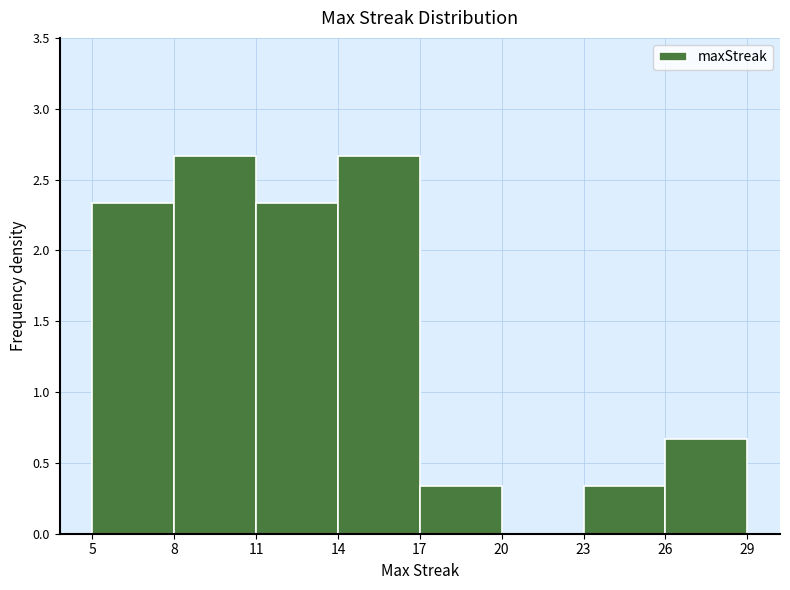

Reading left to right, transcribe this chart: for each bar, give the range it covers on the x-axis and its height. The values are not printed on the chart, so give them approximately, as read against the axis.

5 to 8: 2.35
8 to 11: 2.65
11 to 14: 2.35
14 to 17: 2.65
17 to 20: 0.35
20 to 23: 0
23 to 26: 0.35
26 to 29: 0.65